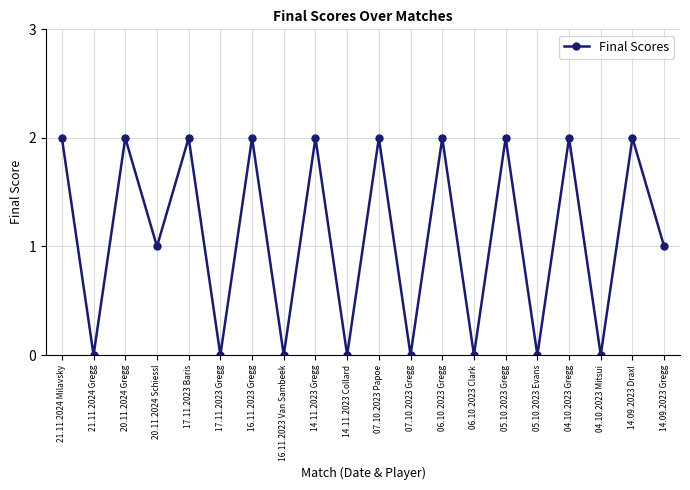

True or false: the data has more than 1 interior local peaks.

True